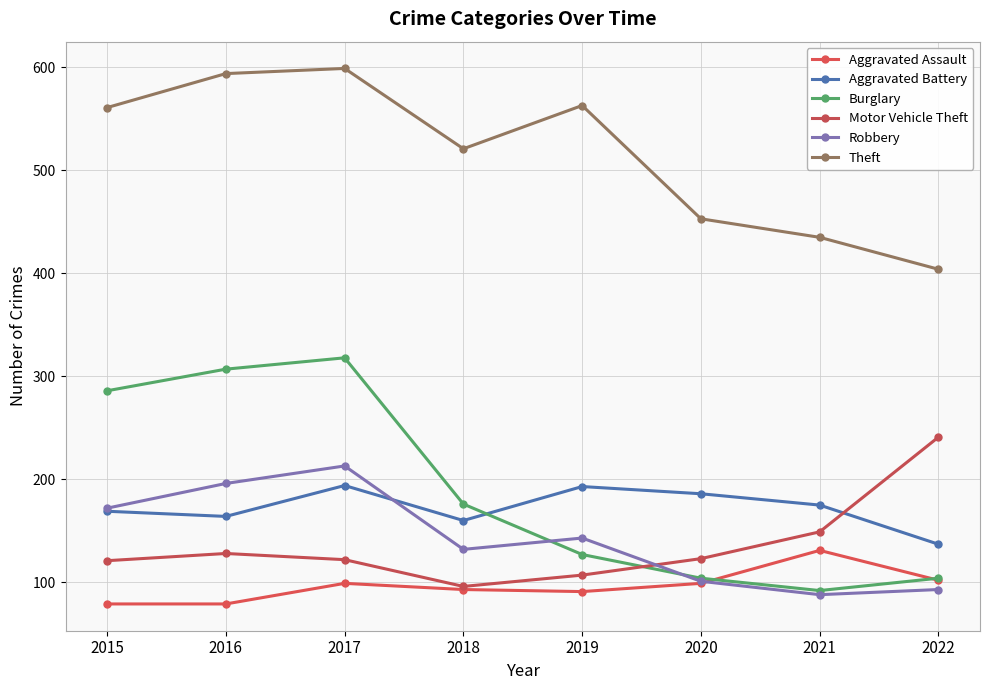

How many distinct data groups are displayed?

6